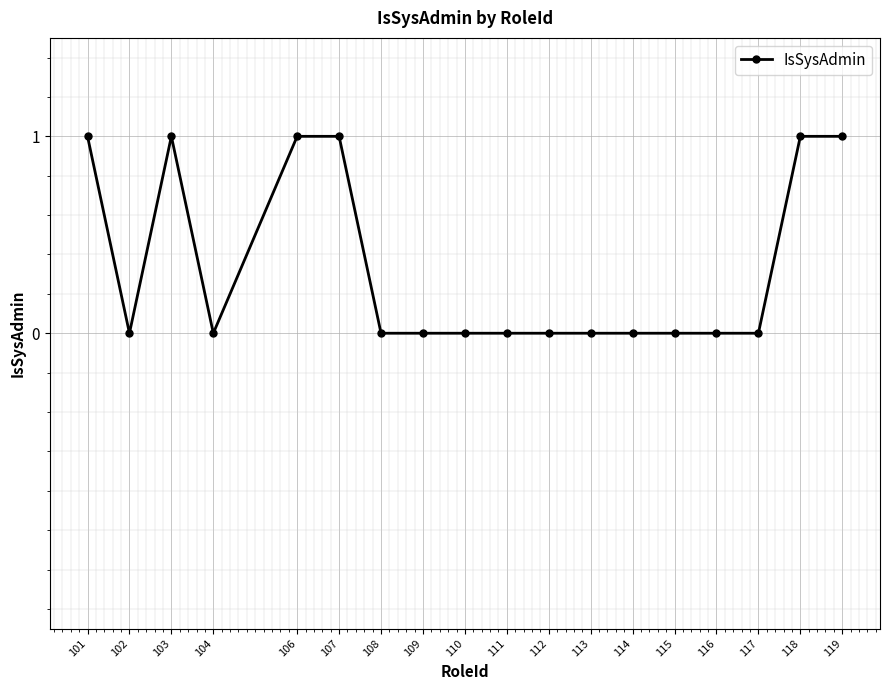

How many lines are shown in the chart?

1